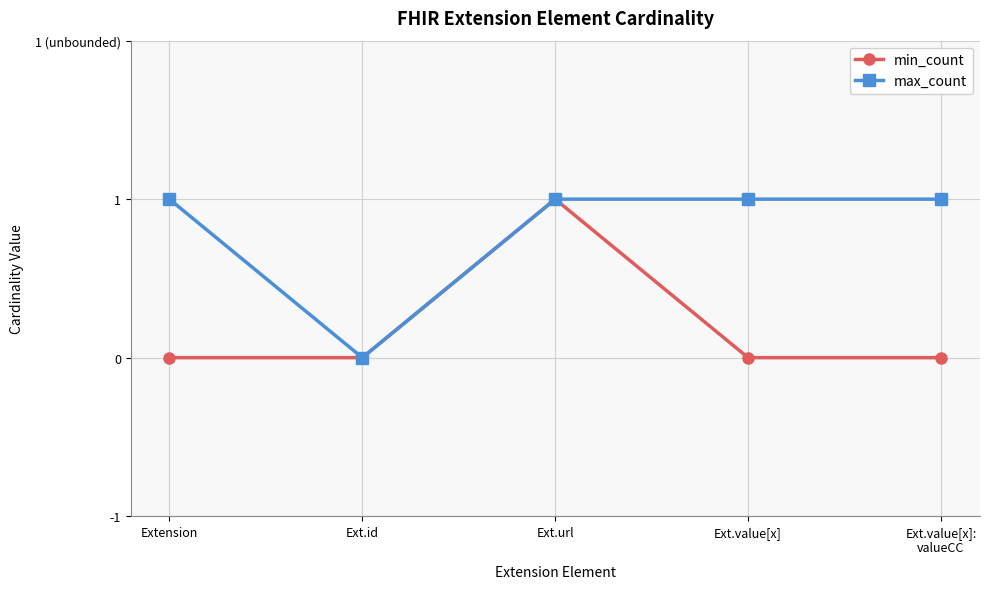

What are all the series names shown in the legend?

min_count, max_count